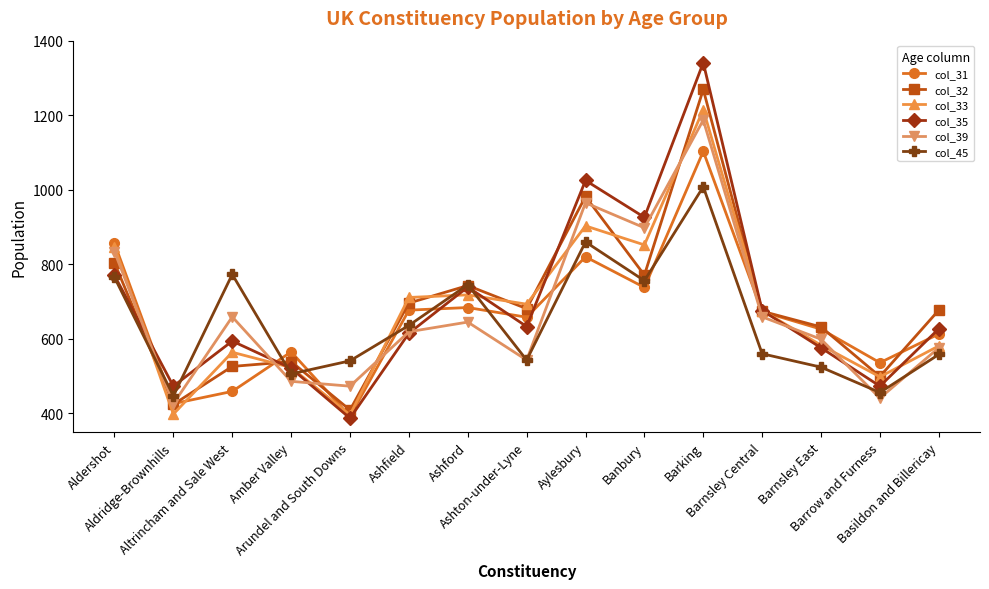

How many interior local peaks does the col_31 series have?

4